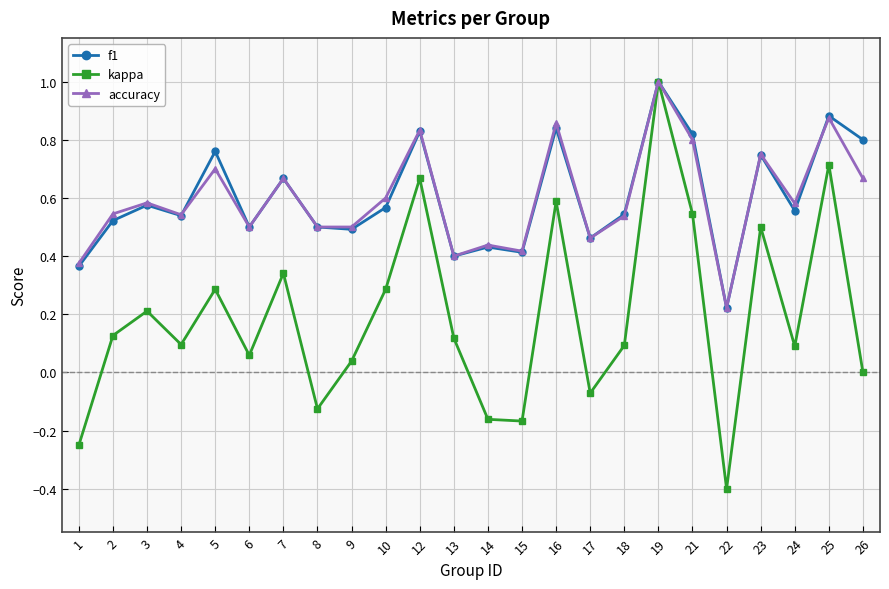

Does the chart display data point markers on the line(s)?

Yes